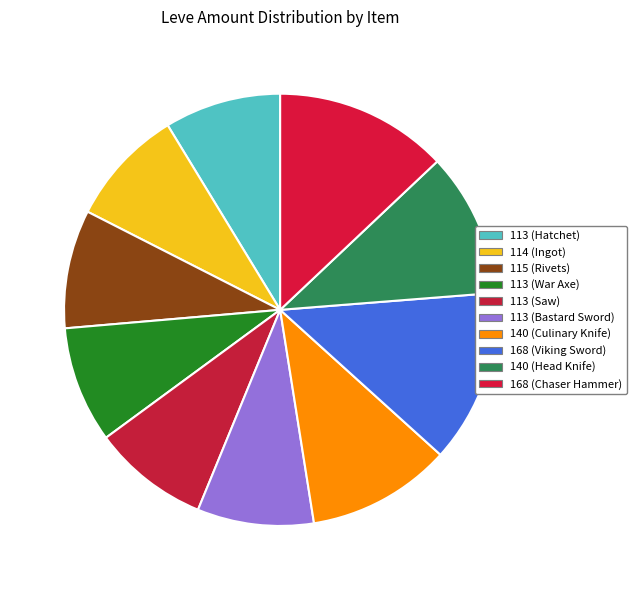

Rank the categories by value from highest to lowest.

Leve Amount 168 (Viking Sword), Leve Amount 168 (Bronze Chaser Hammer), Leve Amount 140 (Culinary Knife), Leve Amount 140 (Bronze Head Knife), Leve Amount 115 (Bronze Rivets), Leve Amount 114 (Bronze Ingot), Leve Amount 113 (Bronze Hatchet), Leve Amount 113 (Bronze War Axe), Leve Amount 113 (Bronze Saw), Leve Amount 113 (Bronze Bastard Sword)